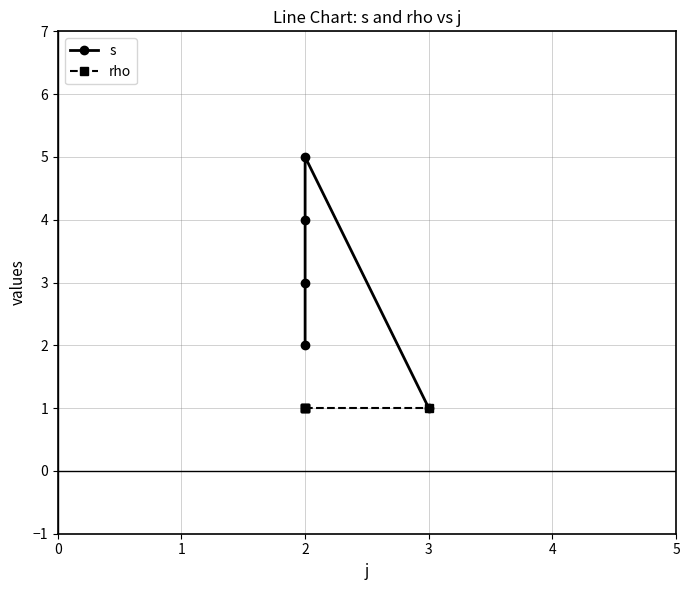

Rank the series by their maximum value, from highest to lowest.

s, rho